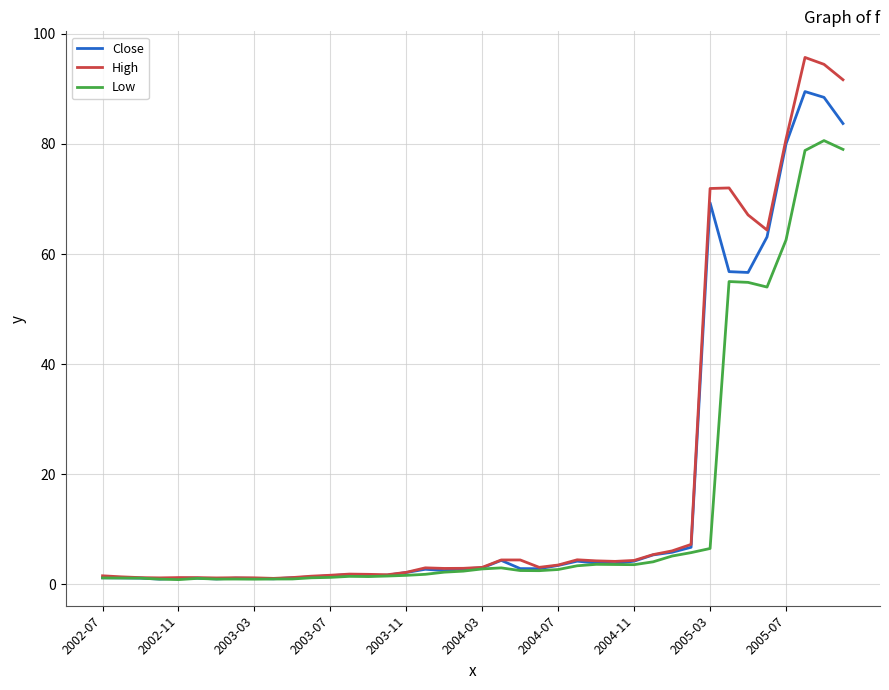

Which series has the widest spread of values?

High